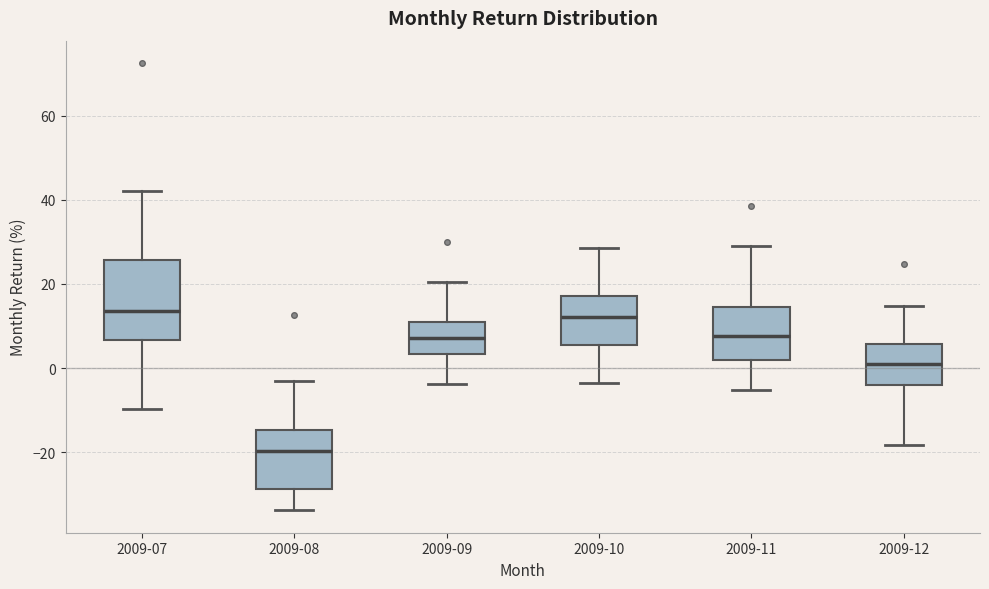

Reading left to right, transcribe this box plot: for each box, give where its median line is, the range the box spans, and where its two whiskers end, as read against the y-axis. The values are not printed on the chart, so give them approximately, as read against the axis.

2009-07: median 14, box 6 to 26, whiskers -10 to 42
2009-08: median -20, box -28 to -14, whiskers -34 to -4
2009-09: median 8, box 4 to 10, whiskers -4 to 20
2009-10: median 12, box 6 to 18, whiskers -4 to 28
2009-11: median 8, box 2 to 14, whiskers -6 to 30
2009-12: median 0, box -4 to 6, whiskers -18 to 14